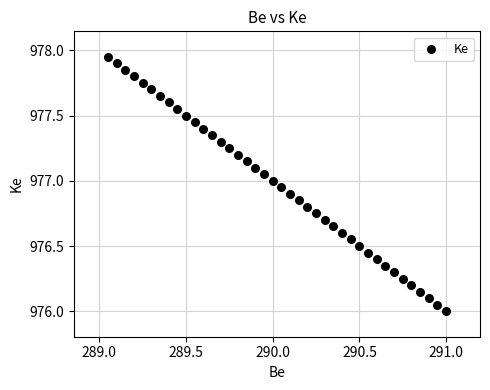

What is the range of X values (max minus min)?

1.9